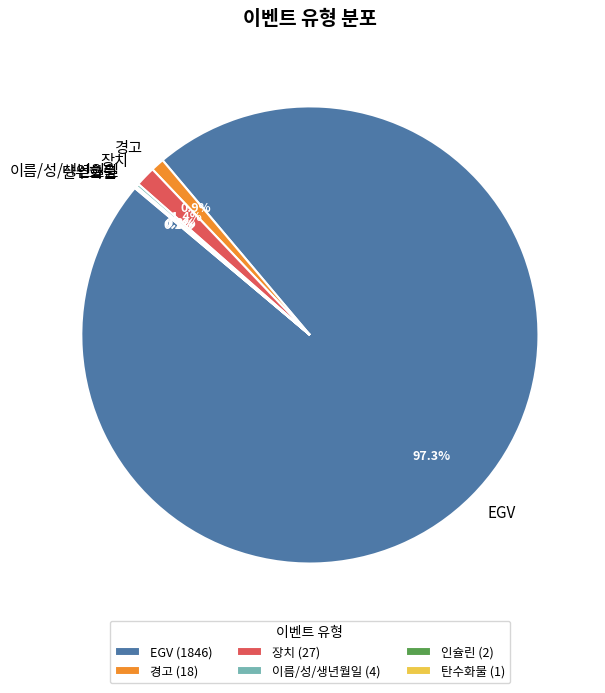

Does any single category account for the majority?

Yes